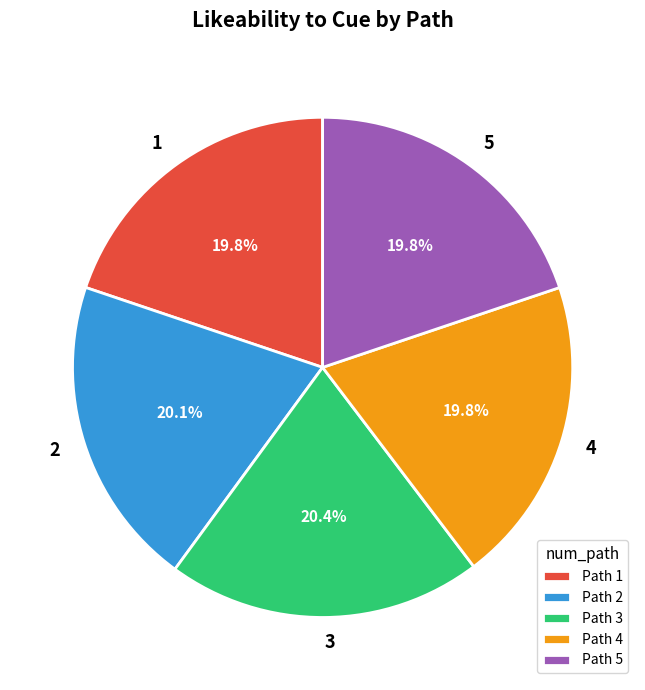

Is there any slice that represents more than half of the pie?

No